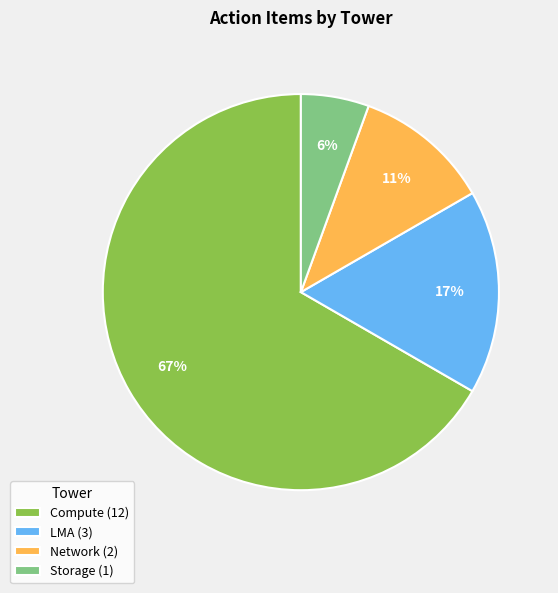

To the nearest percent, what is the average slice percentage?

25%